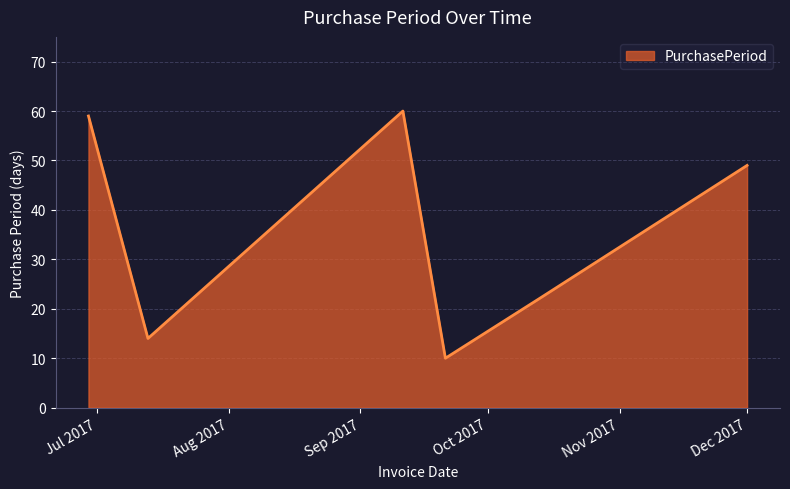

True or false: the data has more than 0 interior local peaks.

True